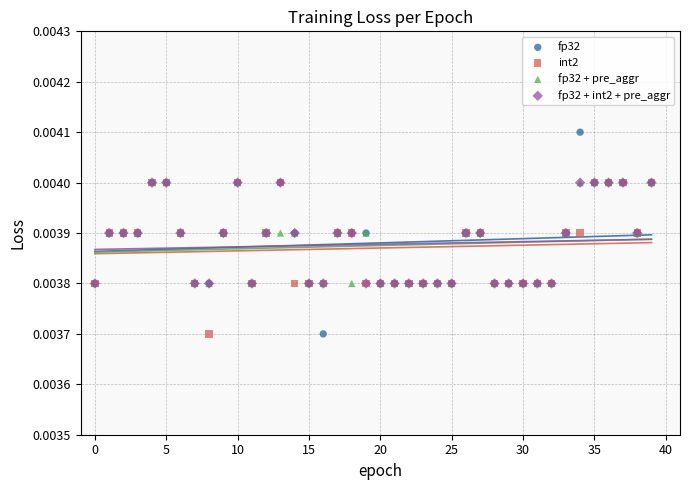

Which series has the widest spread of Y values?

fp32